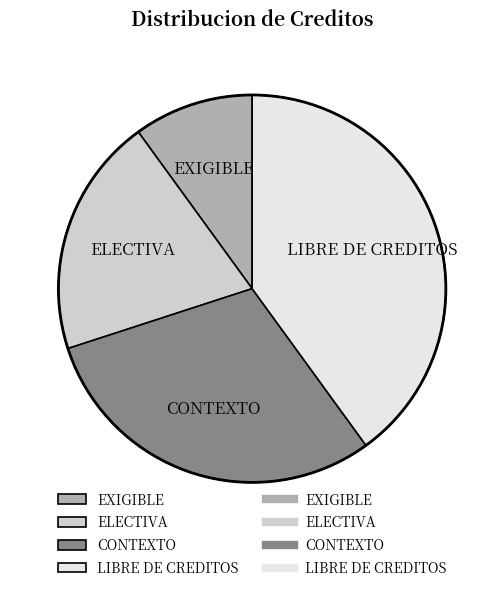

Rank the categories by value from lowest to highest.

EXIGIBLE, ELECTIVA, CONTEXTO, LIBRE DE CREDITOS